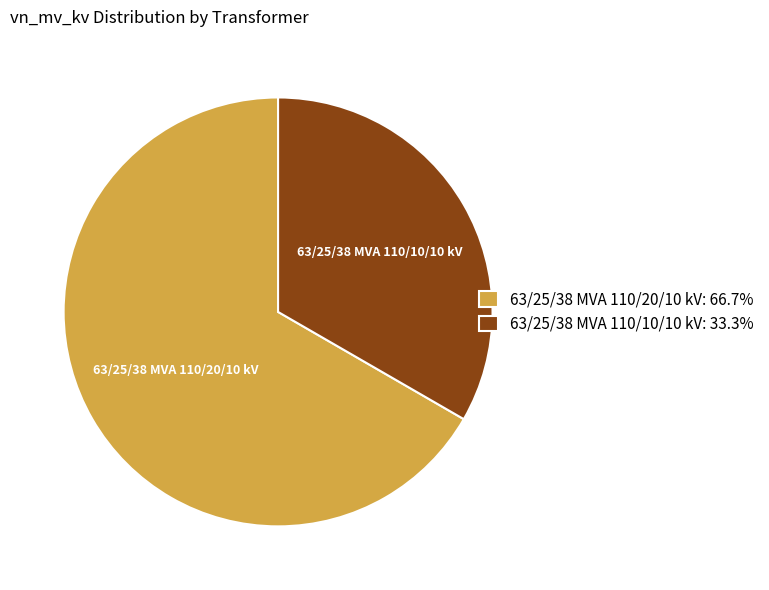

Is the sum of 63/25/38 MVA 110/20/10 kV: 66.7% and 63/25/38 MVA 110/10/10 kV: 33.3% greater than half?

Yes